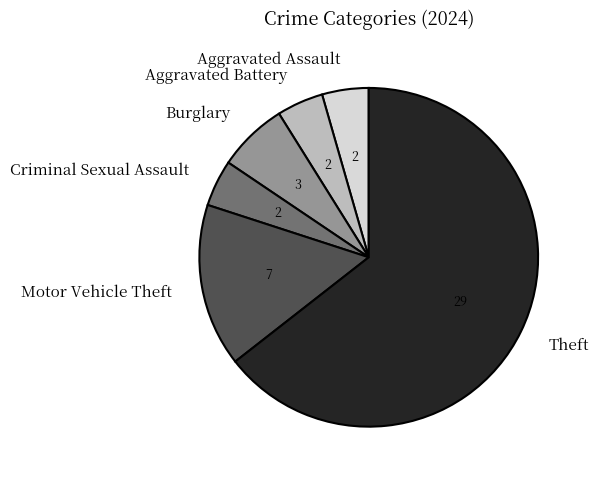

True or false: Burglary accounts for 7% of the total.

True